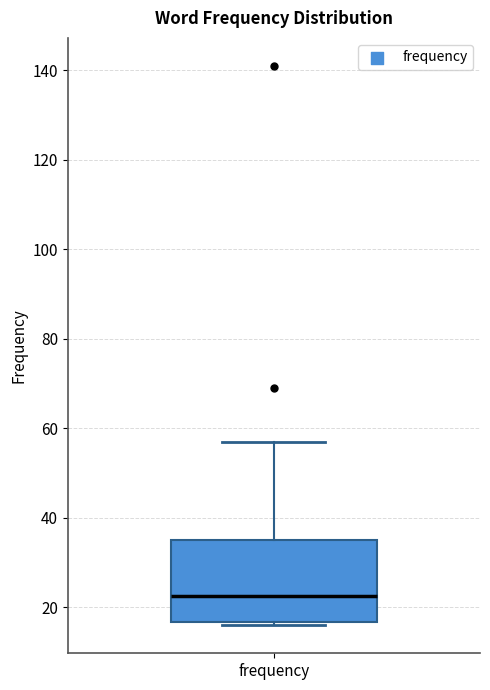

Read this box plot against the y-axis: the position of the median line, the range covered by the box, and the ends of both whiskers. The values are not printed on the chart, so give them approximately, as read against the axis.

median 22, box 16 to 36, whiskers 16 (just below the box's lower edge) to 58